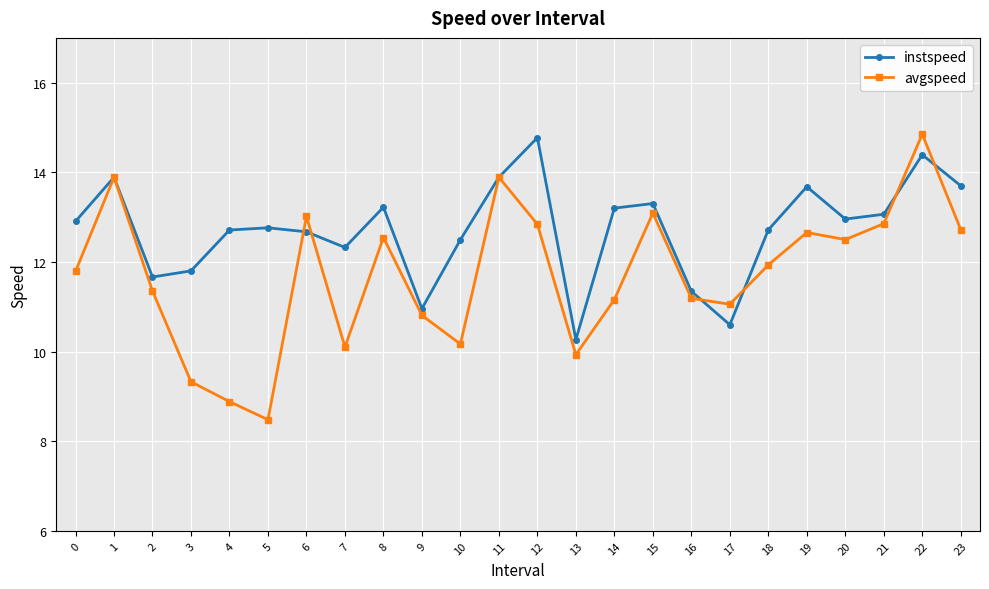

What is the total value across all series at 15?

26.4